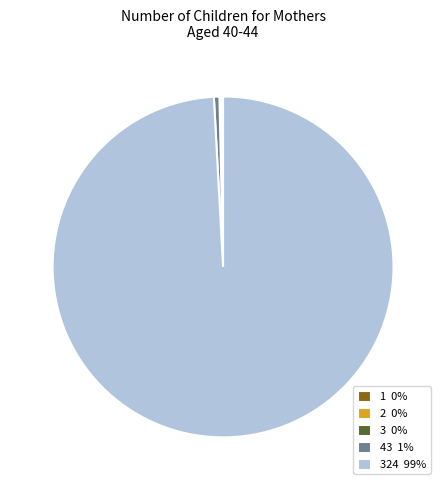

True or false: 43 1% accounts for 11% of the total.

False